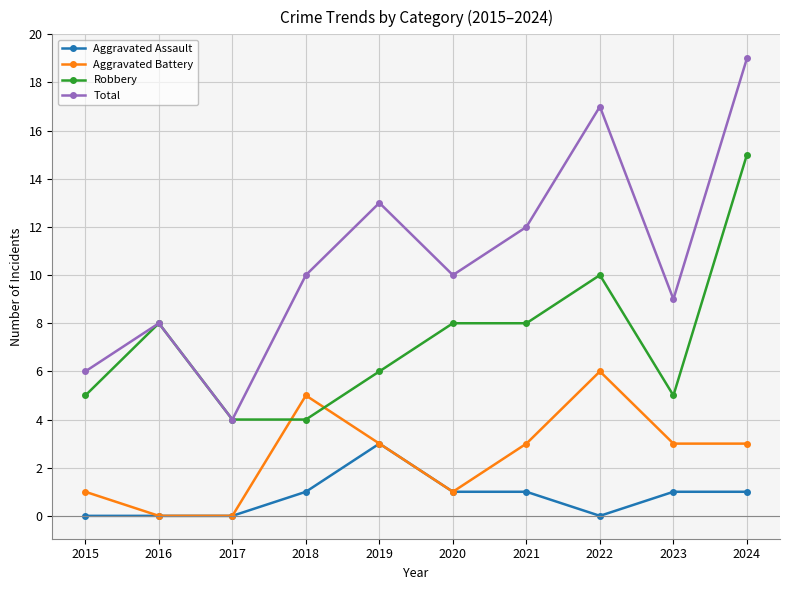

Is it true that Aggravated Battery equals 6 at 2022?

True